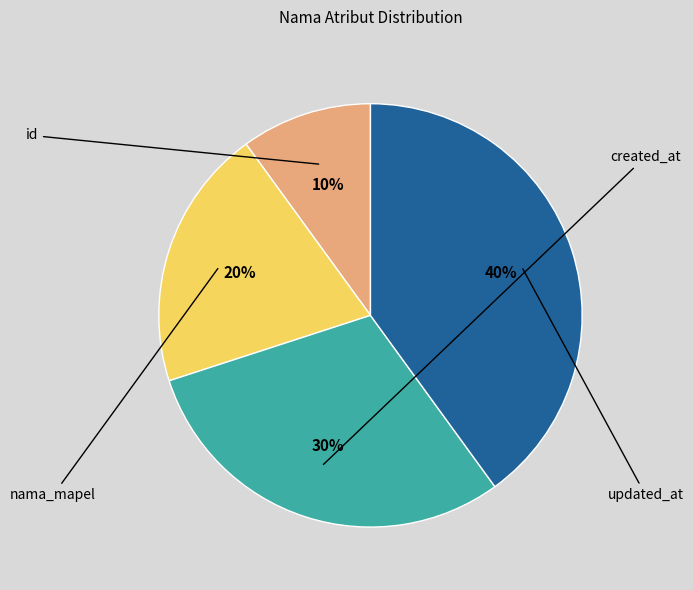

Is there any slice that represents more than half of the pie?

No